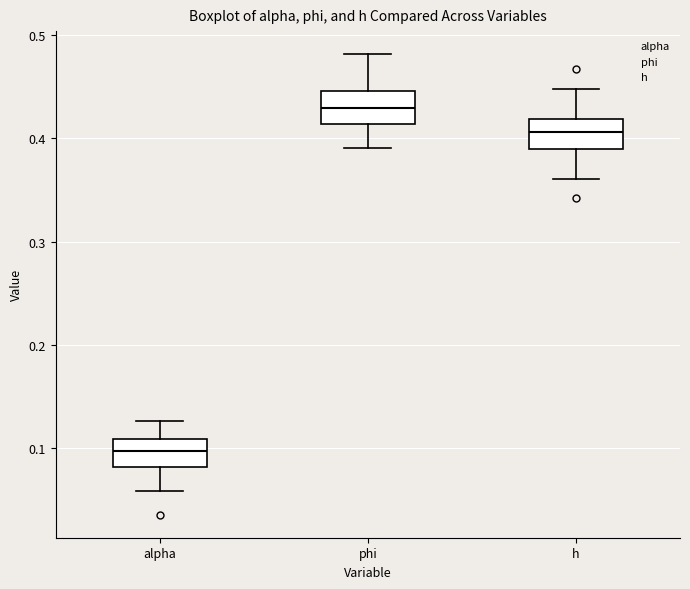

Reading left to right, transcribe this box plot: for each box, give where its median line is, the range the box spans, and where its two whiskers end, as read against the y-axis. The values are not printed on the chart, so give them approximately, as read against the axis.

alpha: median 0.10, box 0.08 to 0.11, whiskers 0.06 to 0.13
phi: median 0.43, box 0.41 to 0.45, whiskers 0.39 to 0.48
h: median 0.41, box 0.39 to 0.42, whiskers 0.36 to 0.45